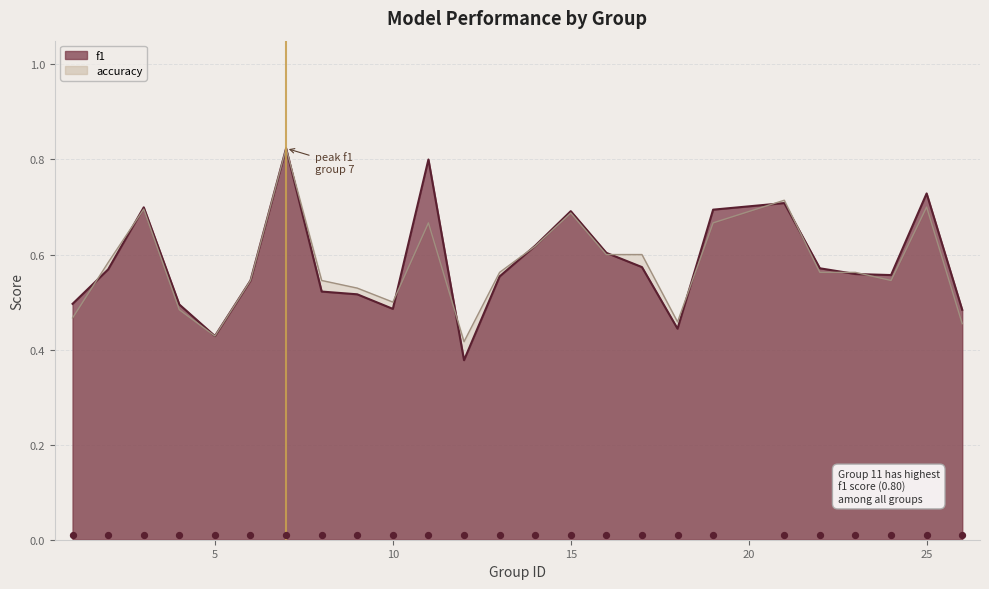

What is the total value across all series at 21?

1.4